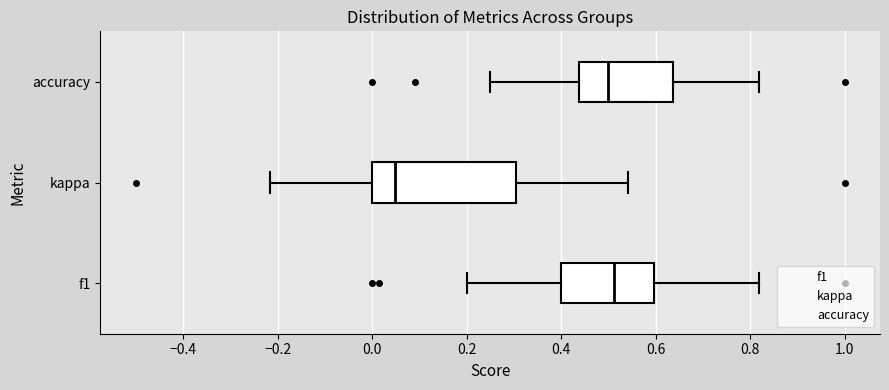

Reading bottom to top, transcribe this box plot: for each box, give where its median line is, the range the box spans, and where its two whiskers end, as read against the x-axis. The values are not printed on the chart, so give them approximately, as read against the axis.

f1: median 0.52, box 0.40 to 0.60, whiskers 0.20 to 0.82
kappa: median 0.04, box 0.00 to 0.30, whiskers -0.22 to 0.54
accuracy: median 0.50, box 0.44 to 0.64, whiskers 0.26 to 0.82